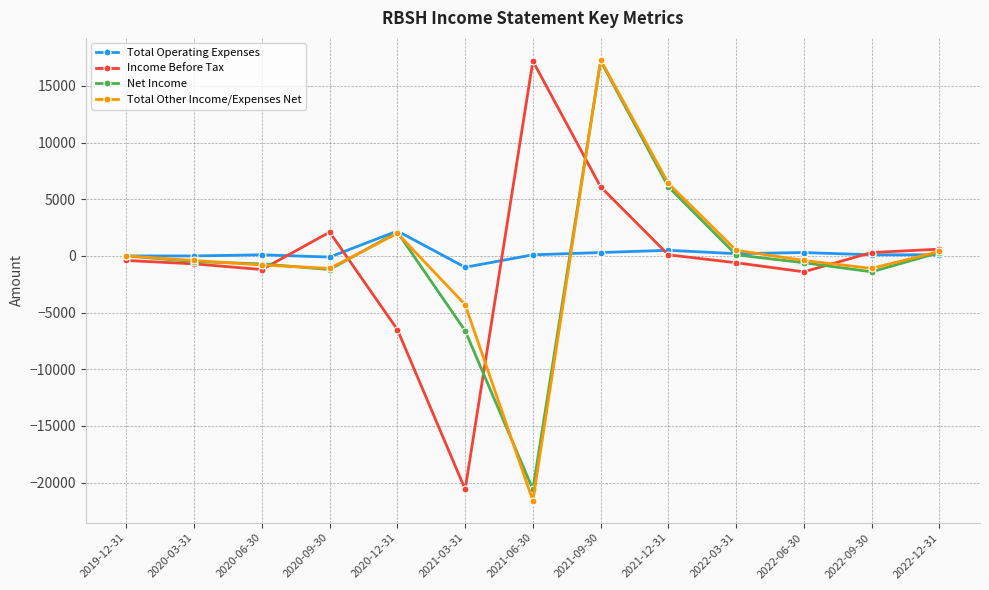

What is the approximate value of Income Before Tax at 2020-12-31, to the nearest 100?

-6500